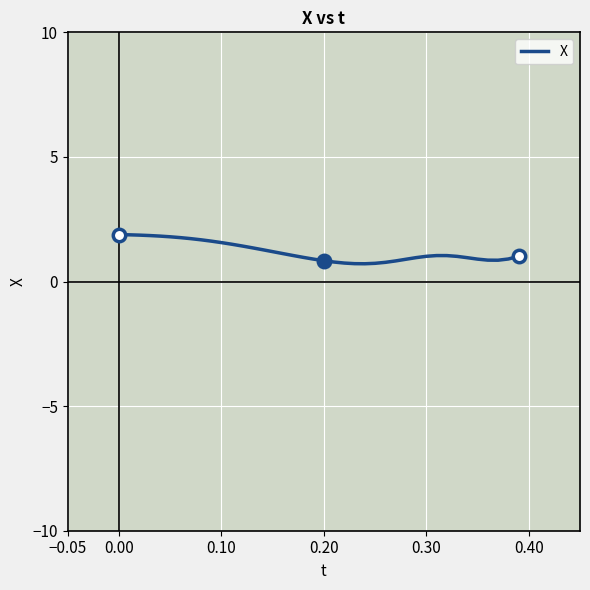

What is the difference between the maximum and minimum values?

1.2